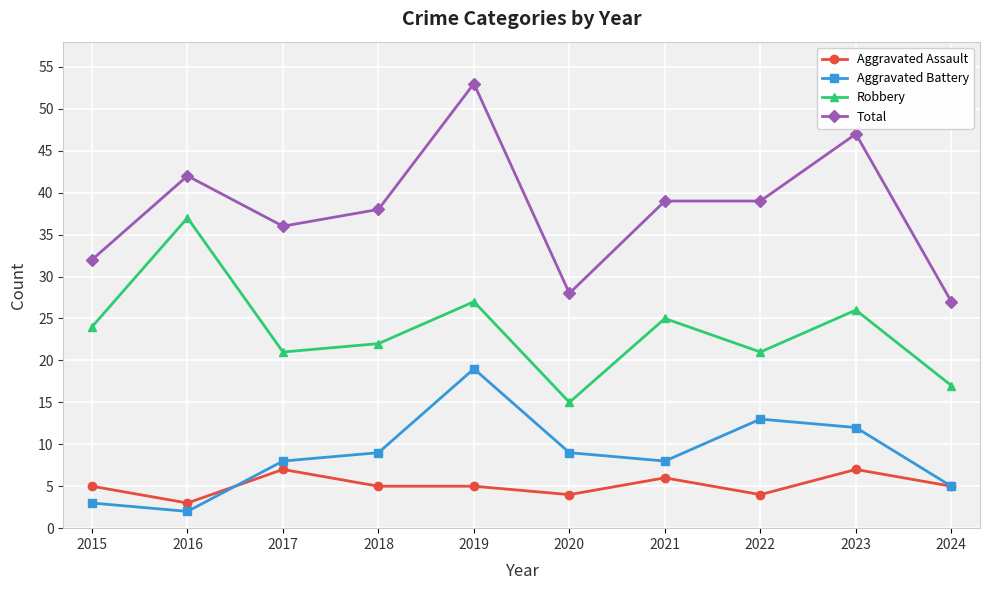

What is the sum of the Total values at 2016 and 2021?

81